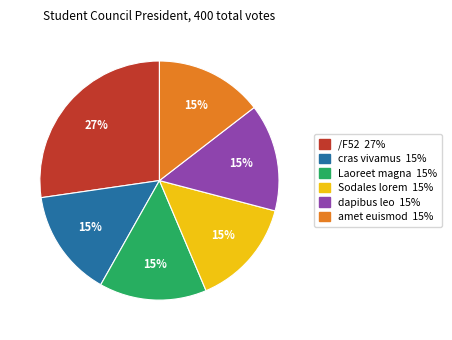

What is the largest slice in the pie chart?

/F52